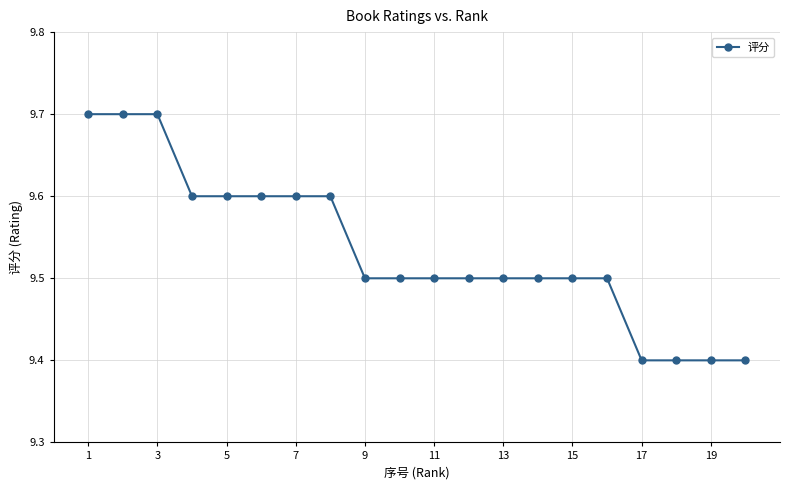

What is the difference between the maximum and second lowest values?

0.3